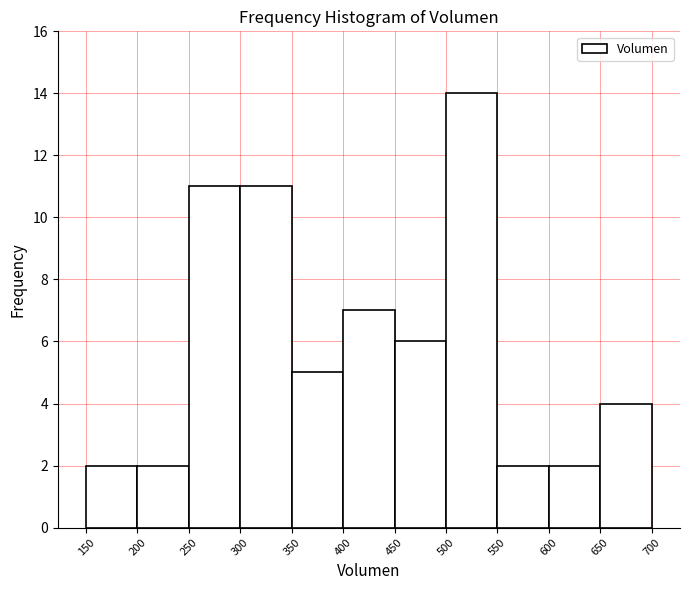

How tall is the bar that spans 300 to 350 on the x-axis? The values are not printed on the chart, so give them approximately, as read against the axis.

11